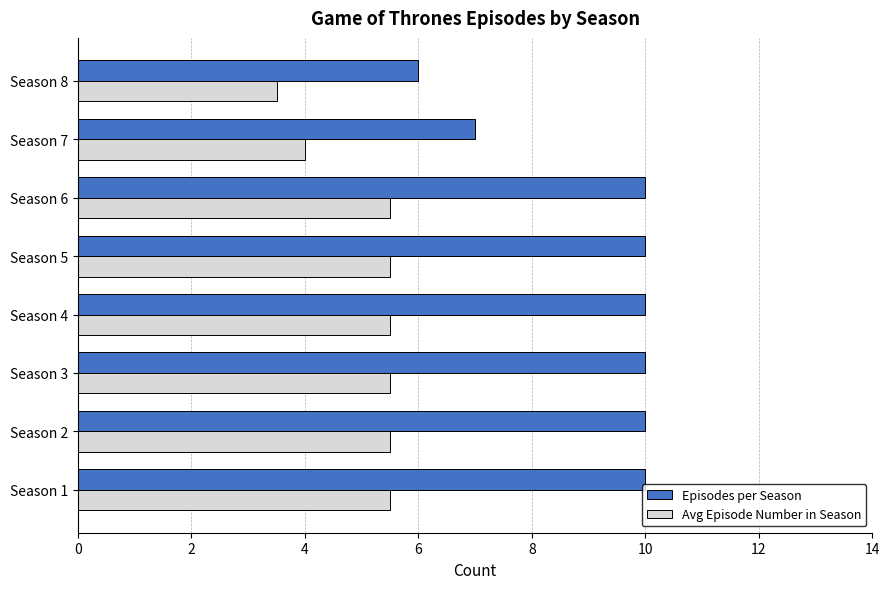

Is the value of Episodes per Season at Season 8 greater than the value of Avg Episode Number in Season at Season 1?

Yes